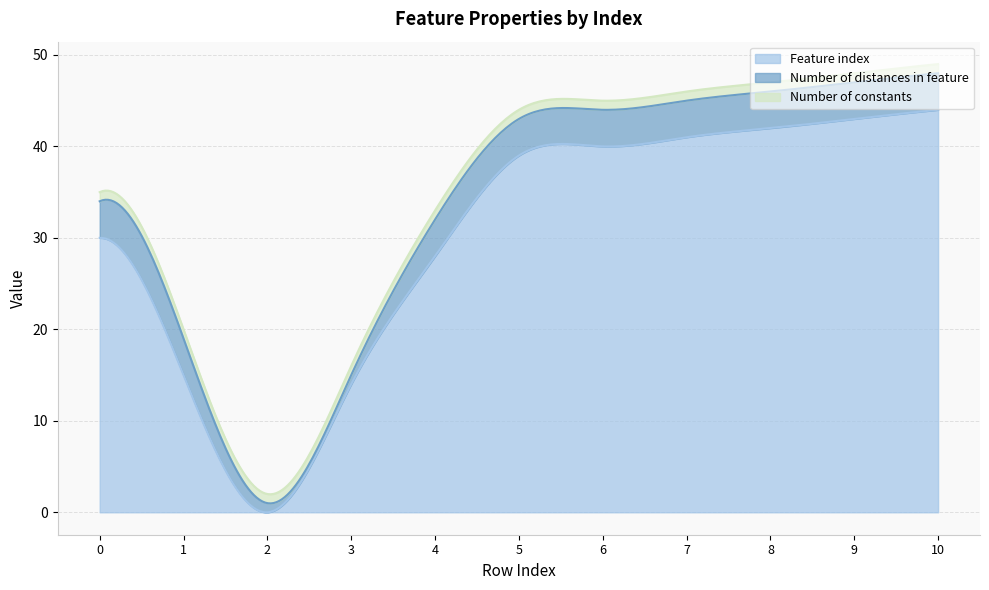

What is the total value across all series at 7?

46